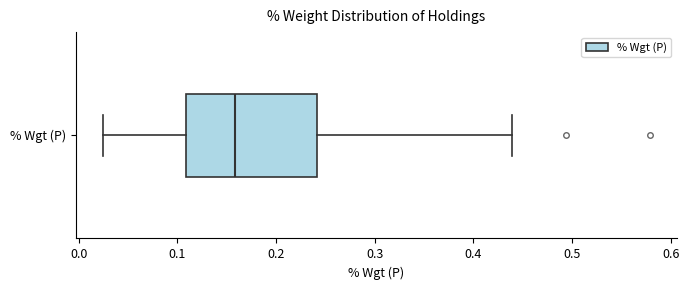

Where does the right whisker of the box for % Wgt (P) end on the x-axis? The values are not printed on the chart, so give them approximately, as read against the axis.

0.44